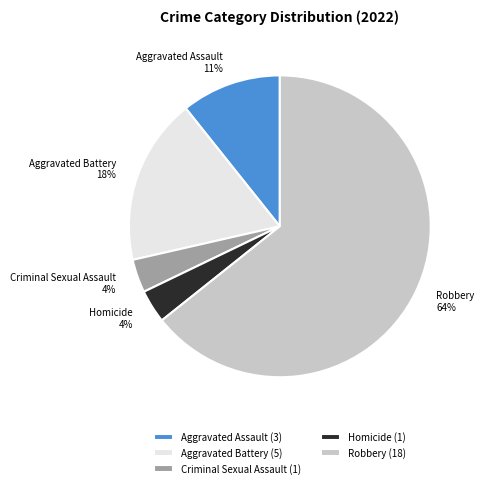

To the nearest percent, what is the difference between the Homicide and Aggravated Assault slice percentages?

7%